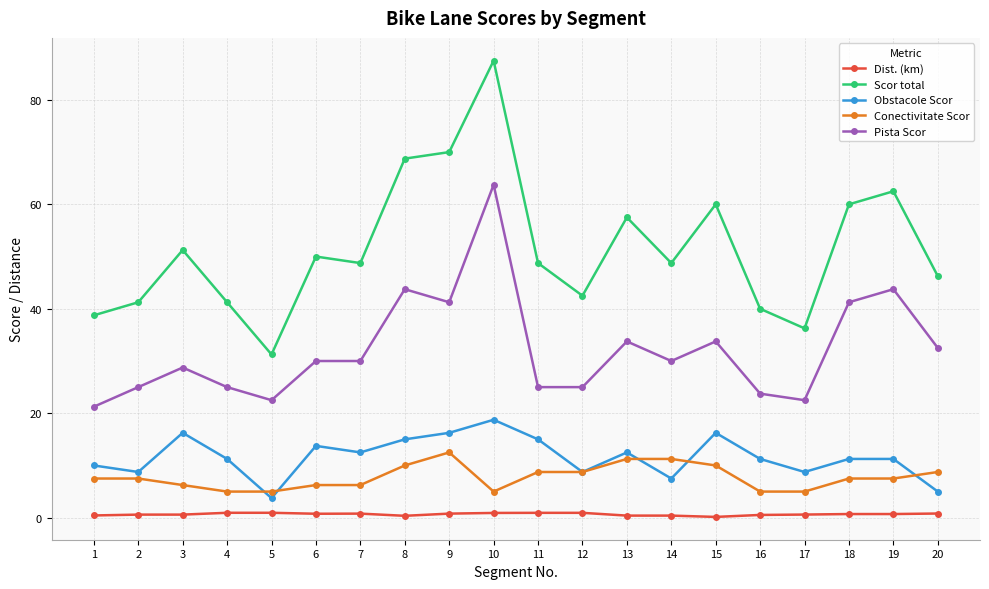

At which category is the sum across all series the highest?

10